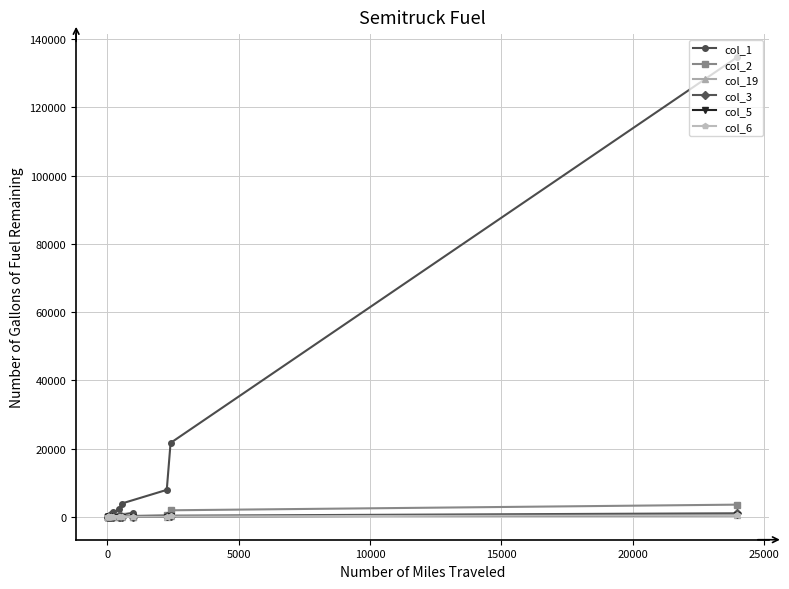

Which series has the largest total across all categories?

col_1